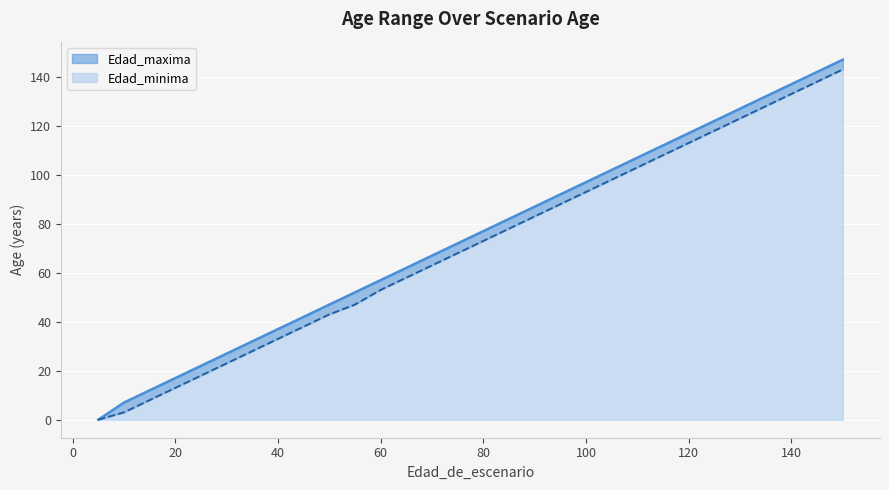

What is the value of the Edad_minima point at the 37th from the left?

143